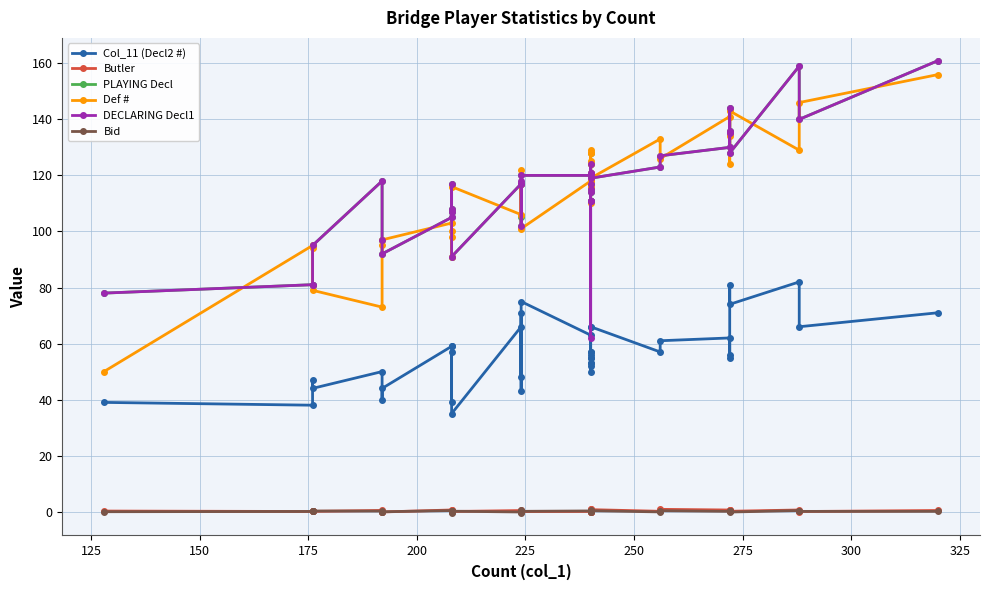

At how many categories does at least one series exceed 7?

39